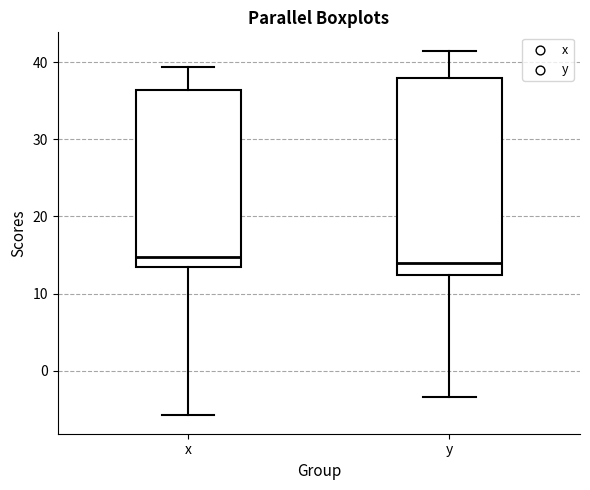

Where is the upper edge of the box for y on the y-axis? The values are not printed on the chart, so give them approximately, as read against the axis.

38